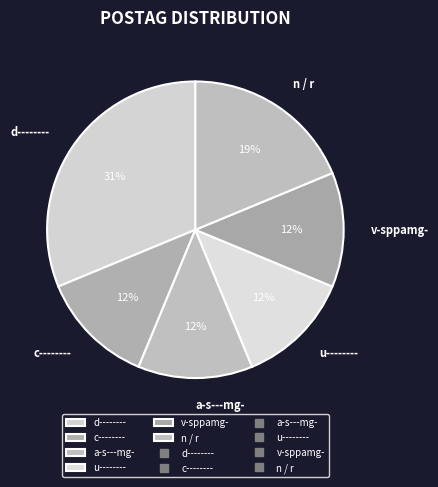

Approximately how many times larger is the value at u-------- compared to c--------?

1.0